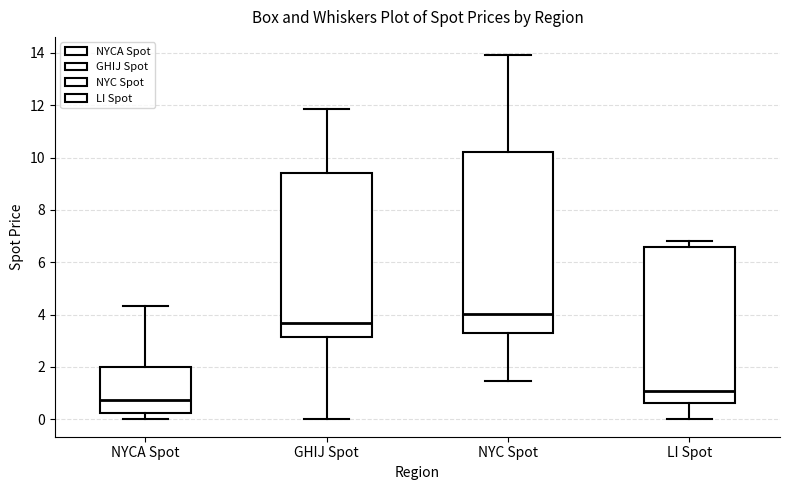

Which box has the lowest median line?

NYCA Spot